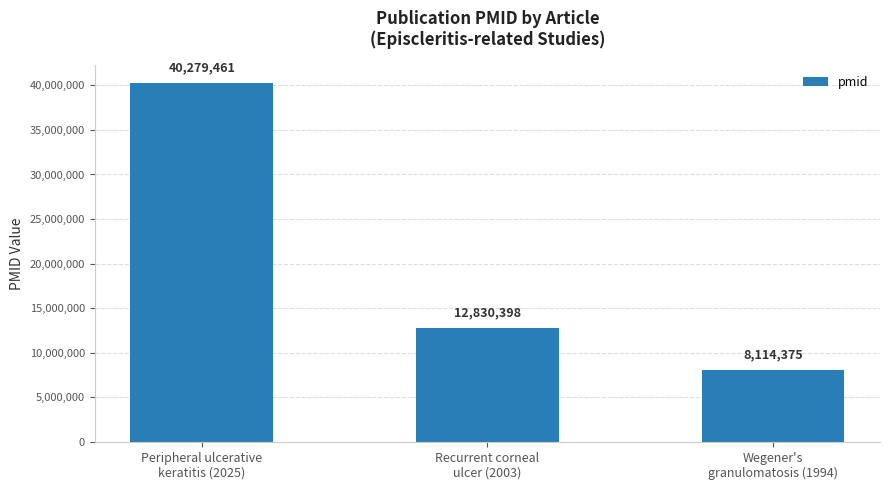

What is the approximate value at Recurrent corneal
ulcer (2003), to the nearest 50?

12830400